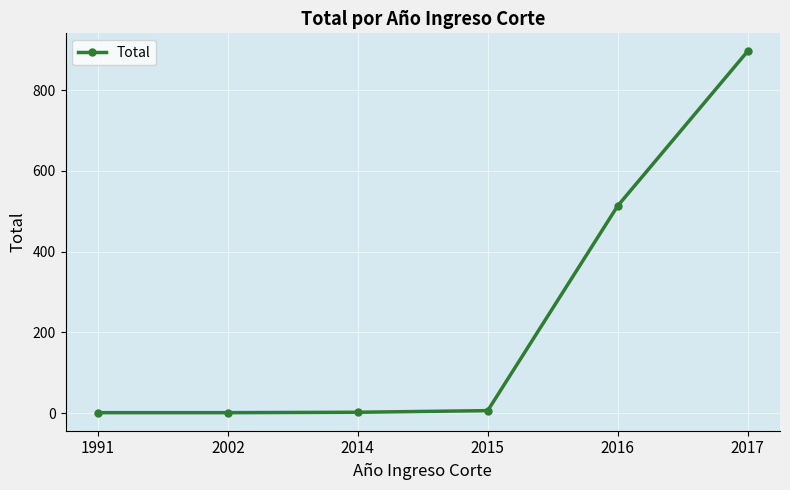

Does the chart have visible grid lines?

Yes